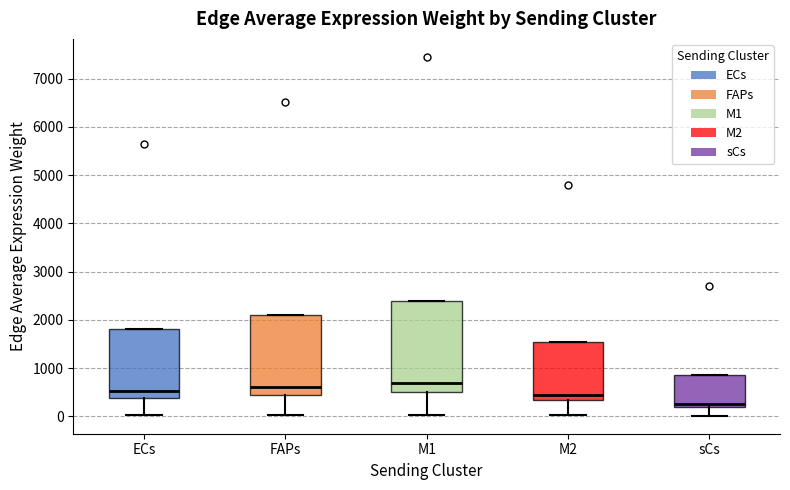

Reading left to right, read every box against the y-axis: the position of its median line, the range the box covers, and the ends of its whiskers. The values are not printed on the chart, so give them approximately, as read against the axis.

ECs: median 500, box 400 to 1800, whiskers 0 to 1800
FAPs: median 600, box 400 to 2100, whiskers 0 to 2100
M1: median 700, box 500 to 2400, whiskers 0 to 2400
M2: median 400, box 300 to 1500, whiskers 0 to 1500
sCs: median 200 (just above the box's lower edge), box 200 to 900, whiskers 0 to 900